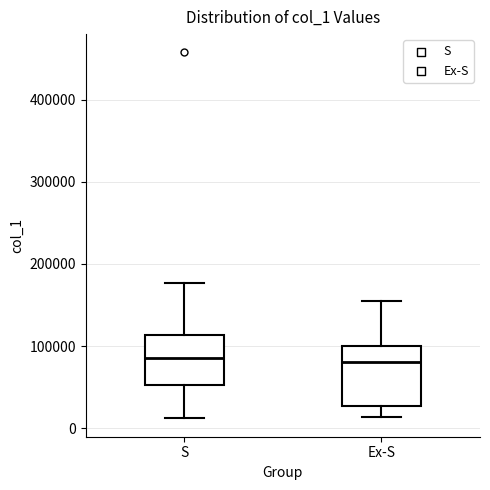

Reading left to right, transcribe this box plot: for each box, give where its median line is, the range the box spans, and where its two whiskers end, as read against the y-axis. The values are not printed on the chart, so give them approximately, as read against the axis.

S: median 90000, box 50000 to 110000, whiskers 10000 to 180000
Ex-S: median 80000, box 30000 to 100000, whiskers 10000 to 150000